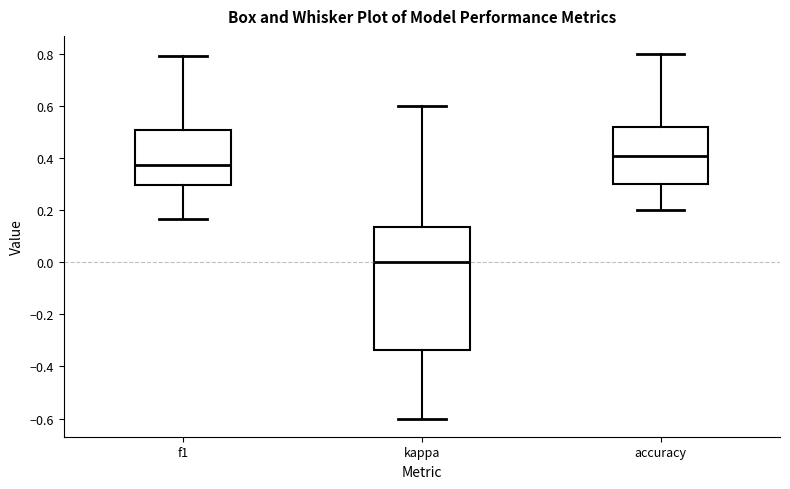

Reading left to right, read every box against the y-axis: the position of its median line, the range the box covers, and the ends of its whiskers. The values are not printed on the chart, so give them approximately, as read against the axis.

f1: median 0.38, box 0.30 to 0.50, whiskers 0.16 to 0.80
kappa: median 0.00, box -0.34 to 0.14, whiskers -0.60 to 0.60
accuracy: median 0.40, box 0.30 to 0.52, whiskers 0.20 to 0.80